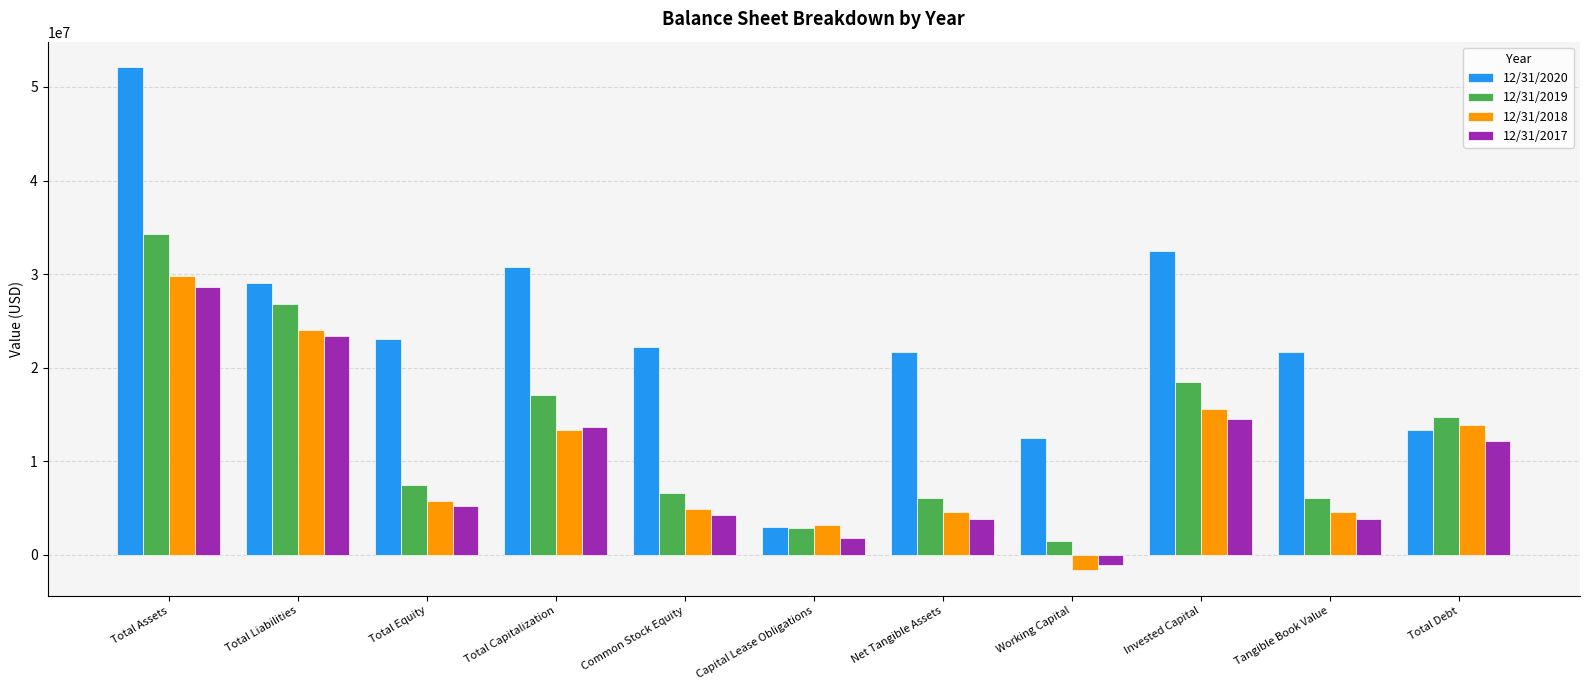

What is the minimum value for 12/31/2020?

3008000